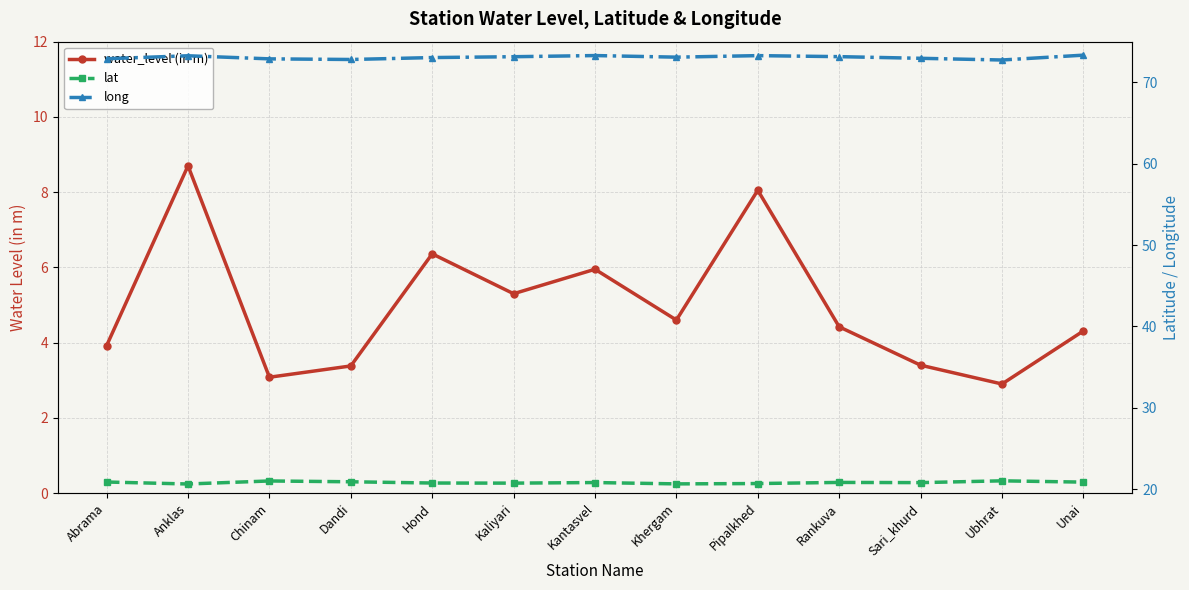

The value of water_level (in m) at Pipalkhed is 13.8. True or false?

False